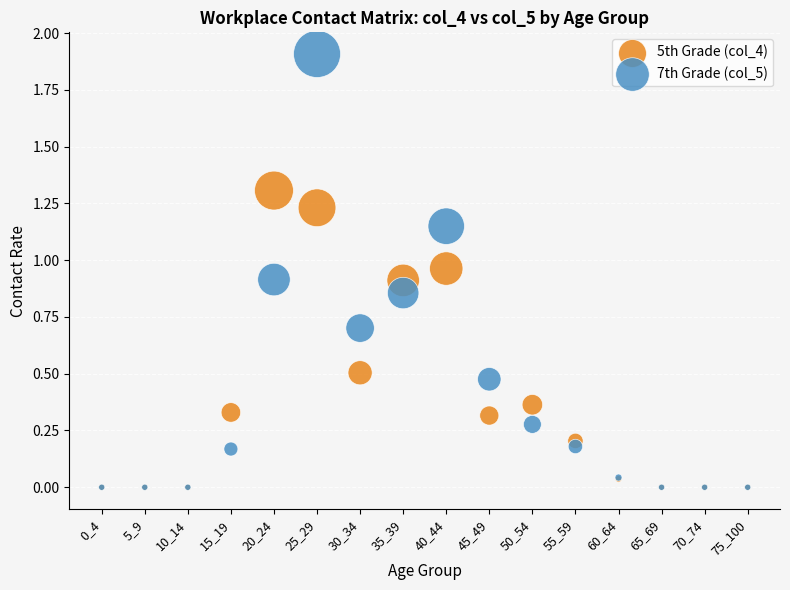

What are all the series names shown in the legend?

5th Grade (col_4), 7th Grade (col_5)